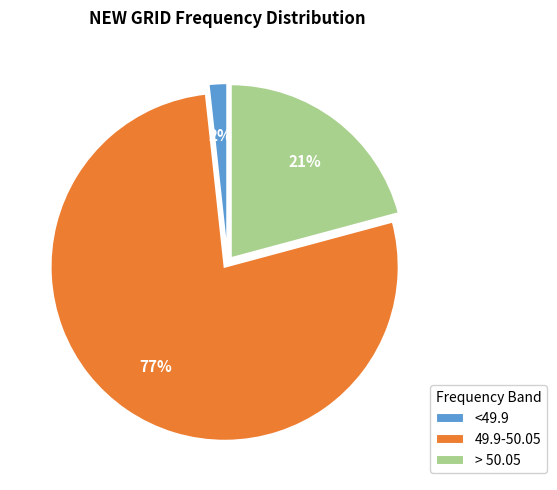

Combined, do 49.9-50.05 and > 50.05 account for over 50%?

Yes